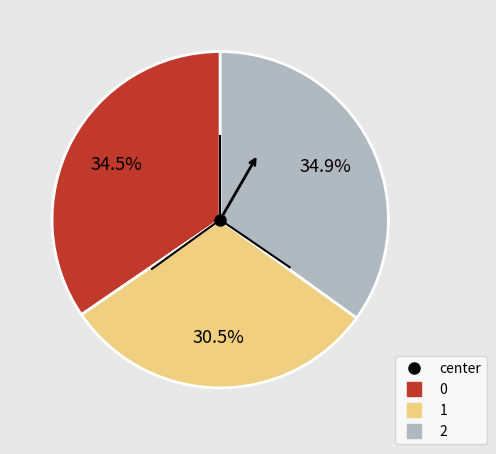

How many segments does this pie chart have?

3